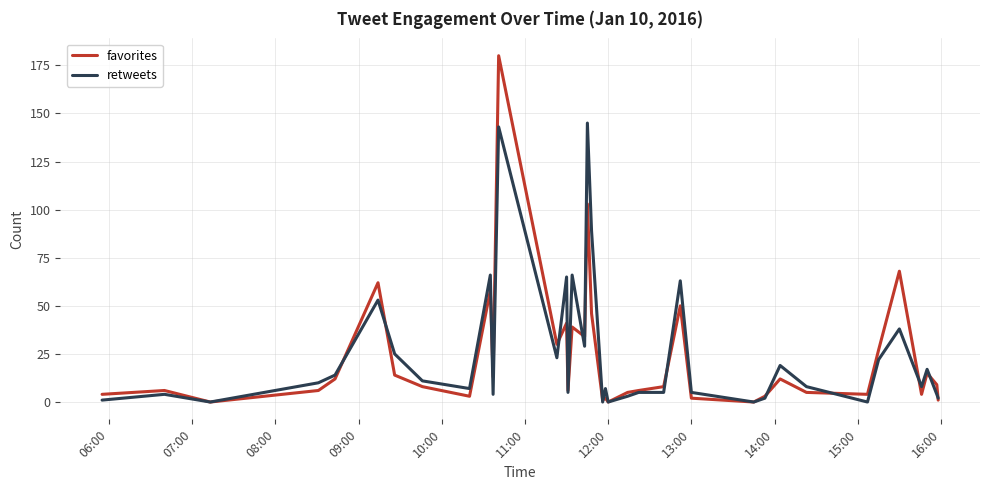

List the series in order of their peak value, highest first.

favorites, retweets